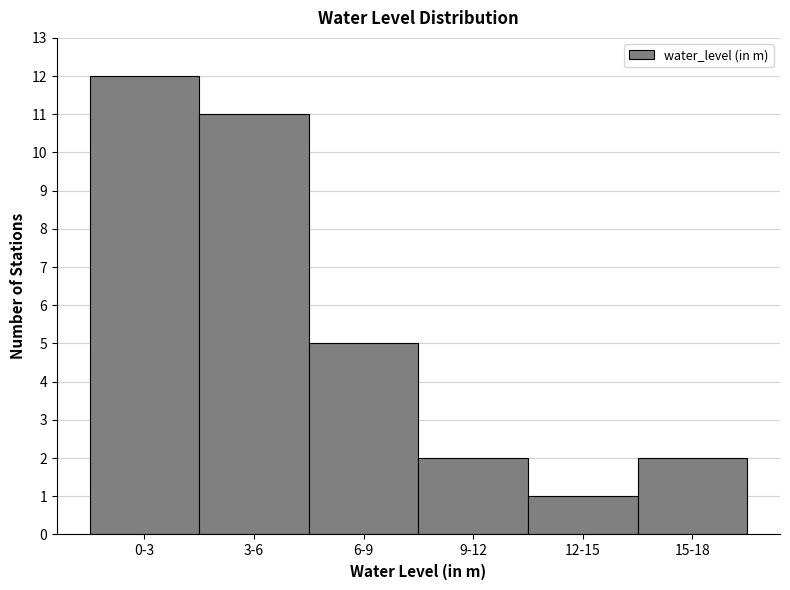

Reading left to right, what are all the values shown in this chart?

12	11	5	2	1	2